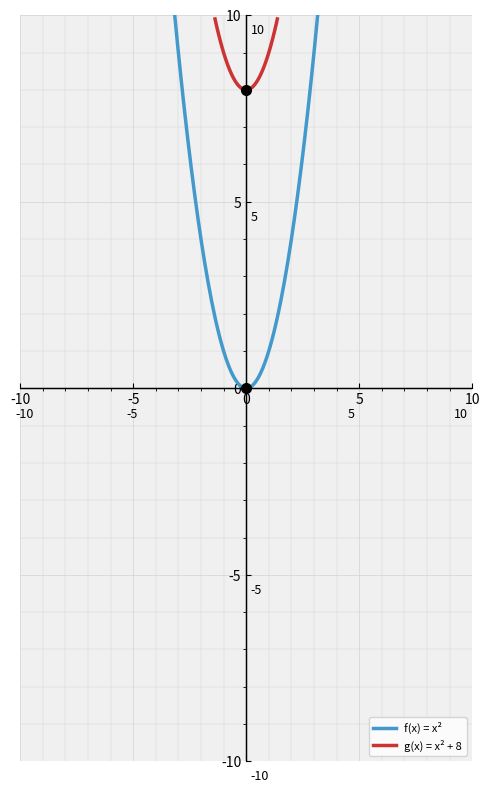

Count the number of categories in the chart.

20